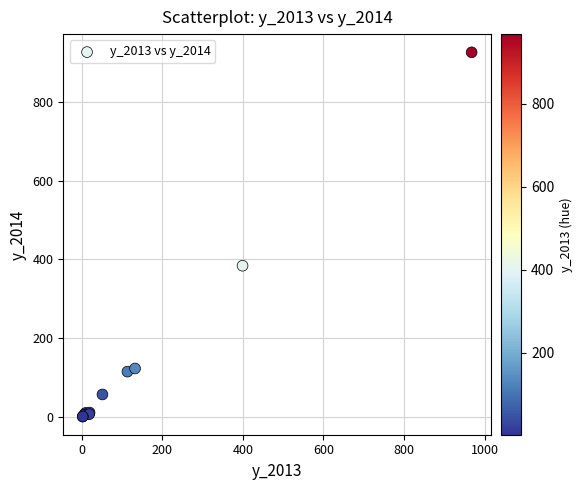

What Y value in the scatter plot is closest to 463?

384